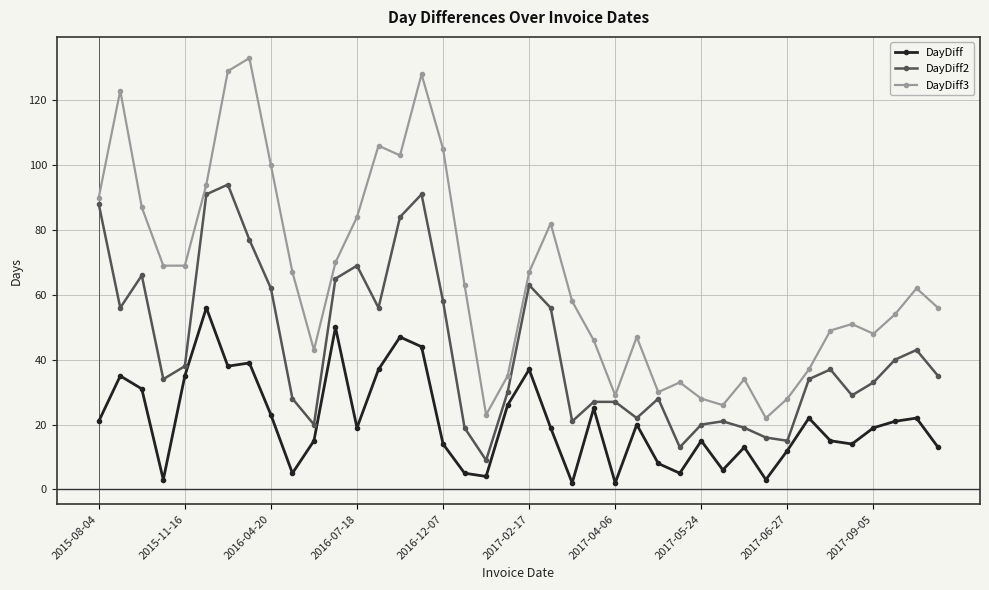

What is the sum of all DayDiff values?

840